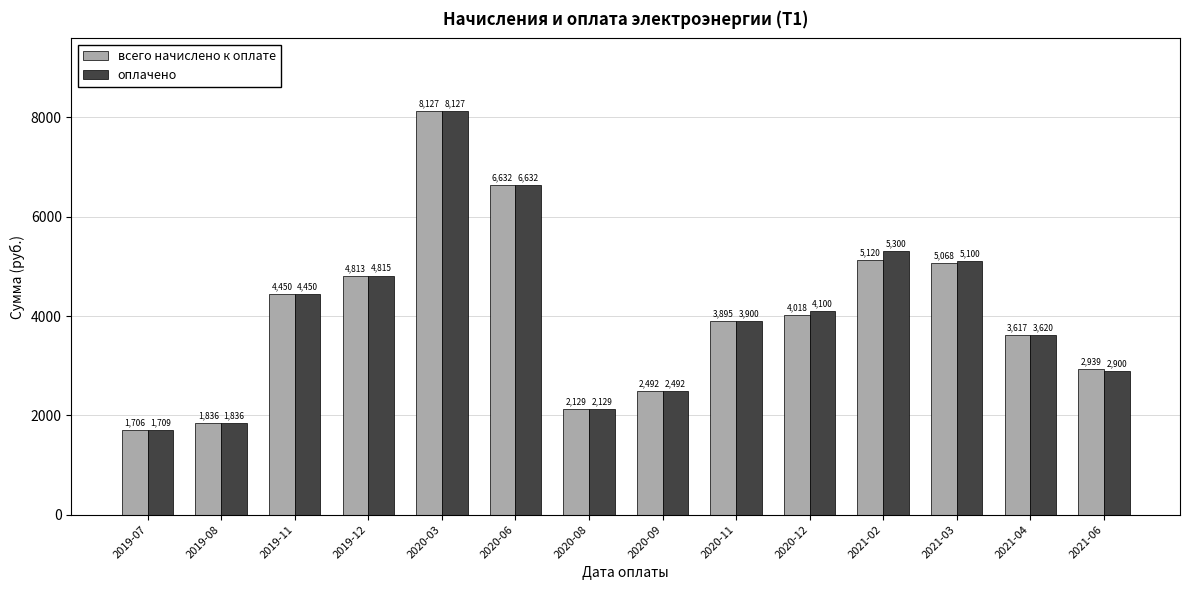

List the series in order of their overall mean, lowest first.

всего начислено к оплате, оплачено